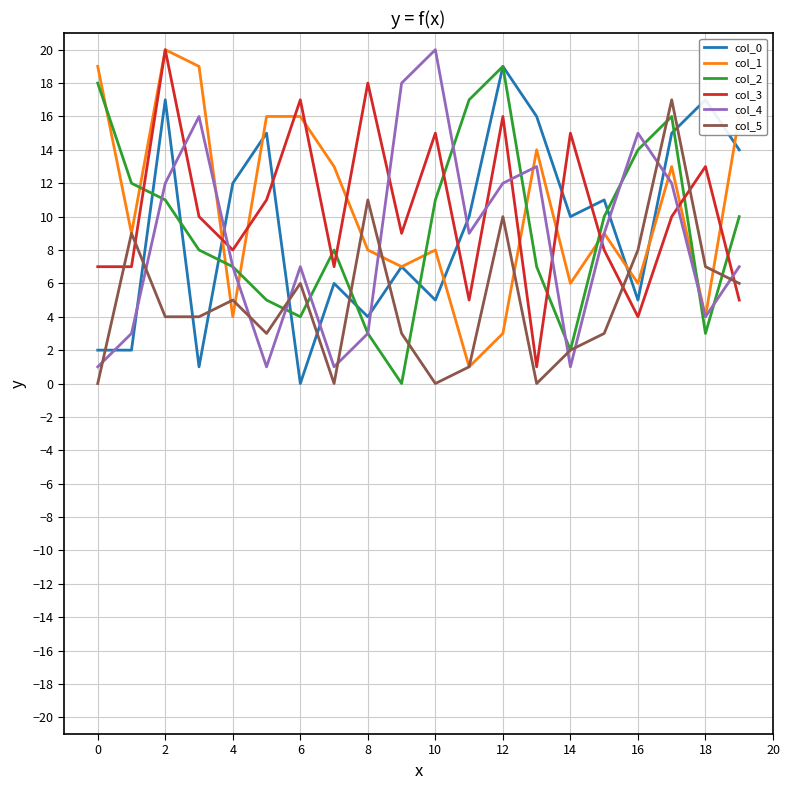

Which series ends up on top after the final intersection of col_1 and col_2?

col_1